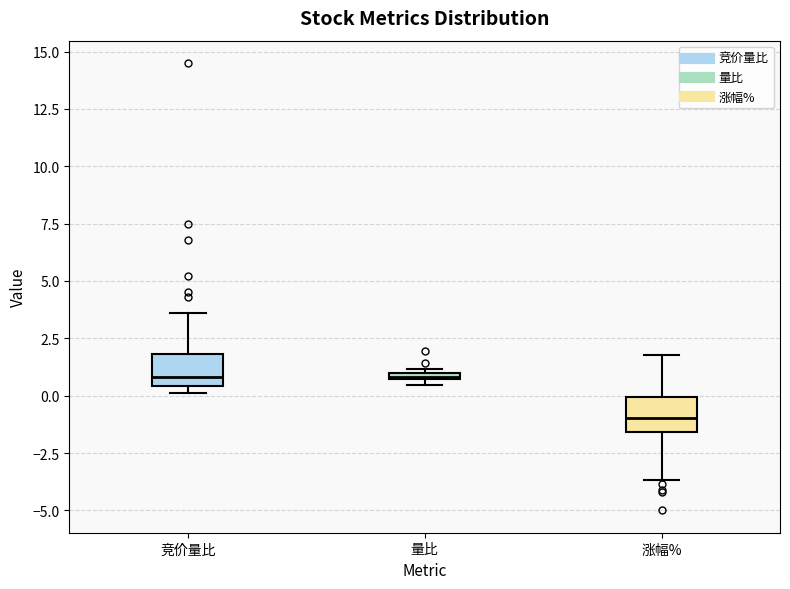

Where is the lower edge of the box for 涨幅% on the y-axis? The values are not printed on the chart, so give them approximately, as read against the axis.

-1.5